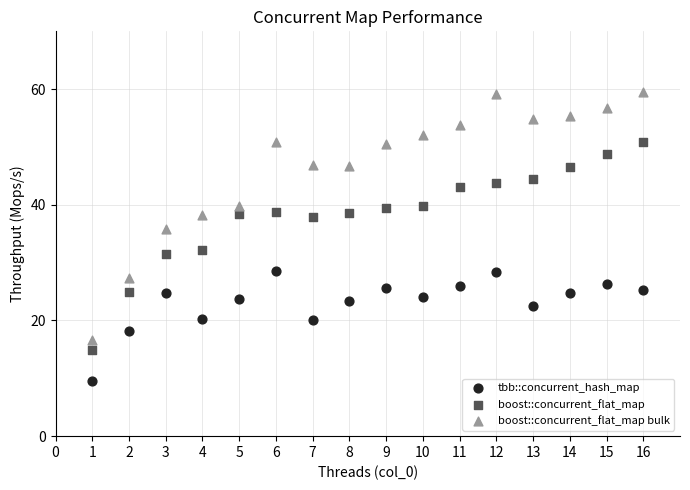

What are all the series names shown in the legend?

tbb::concurrent_hash_map, boost::concurrent_flat_map, boost::concurrent_flat_map bulk